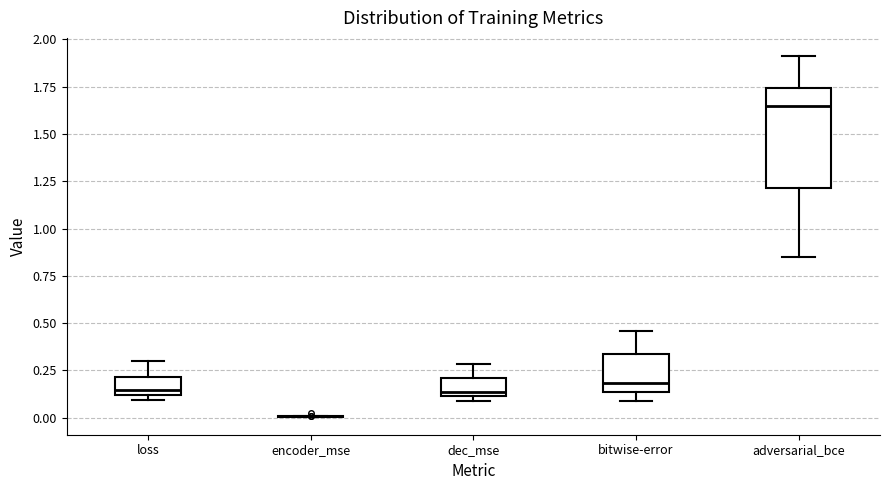

Reading left to right, read every box against the y-axis: the position of its median line, the range the box covers, and the ends of its whiskers. The values are not printed on the chart, so give them approximately, as read against the axis.

loss: median 0.15, box 0.10 to 0.20, whiskers 0.10 (just below the box's lower edge) to 0.30
encoder_mse: box collapsed to a line at 0.00, whiskers 0.00 to 0.00
dec_mse: median 0.15, box 0.10 to 0.20, whiskers 0.10 (just below the box's lower edge) to 0.30
bitwise-error: median 0.20, box 0.15 to 0.35, whiskers 0.10 to 0.45
adversarial_bce: median 1.65, box 1.20 to 1.75, whiskers 0.85 to 1.90